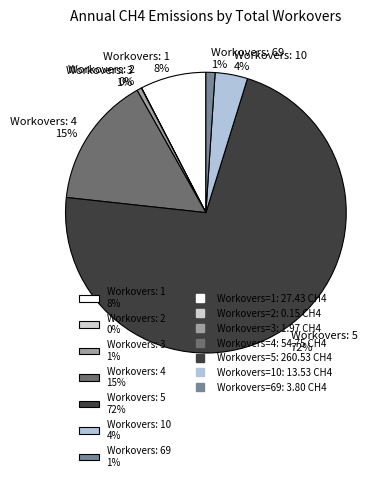

Which slice is the largest?

Workovers: 5 72%